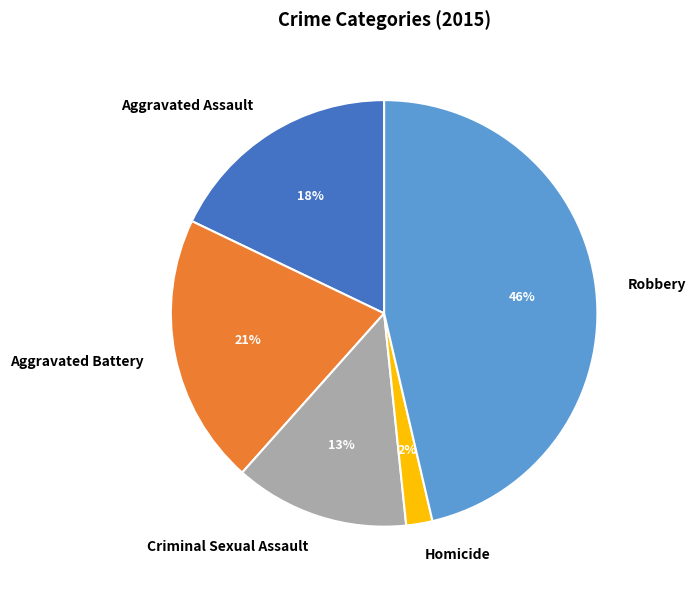

How many slices are in this pie chart?

5